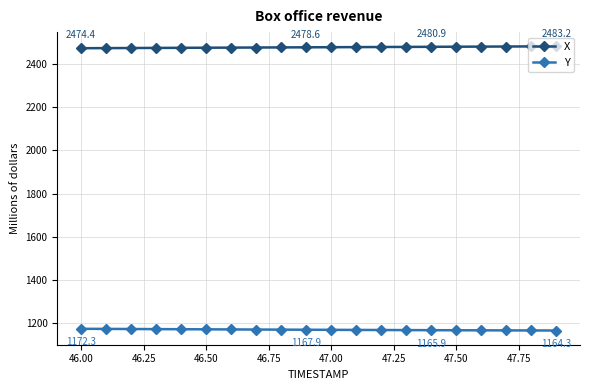

At how many categories does at least one series exceed 2386?

20